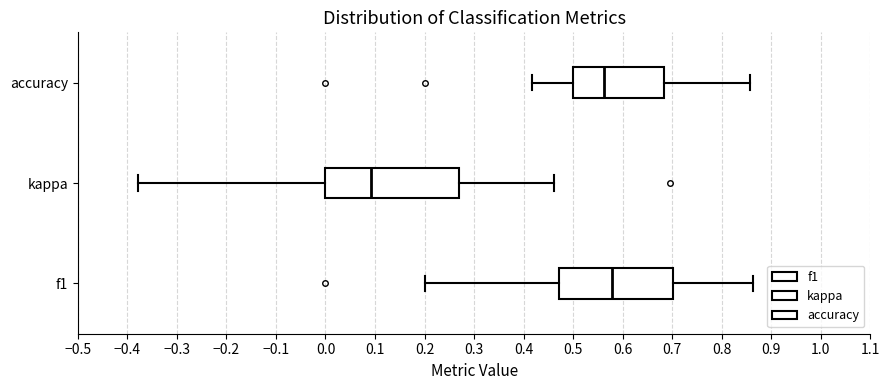

Which box is the widest, from its left edge to its right edge?

kappa